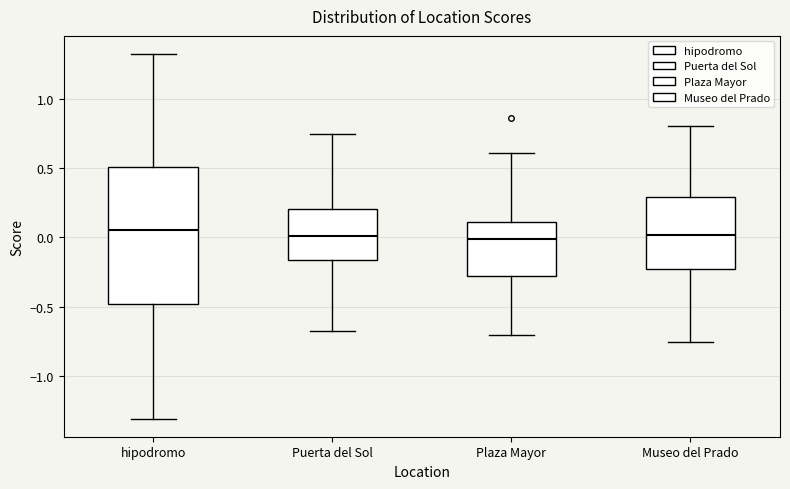

Where is the upper edge of the box for Museo del Prado on the y-axis? The values are not printed on the chart, so give them approximately, as read against the axis.

0.30